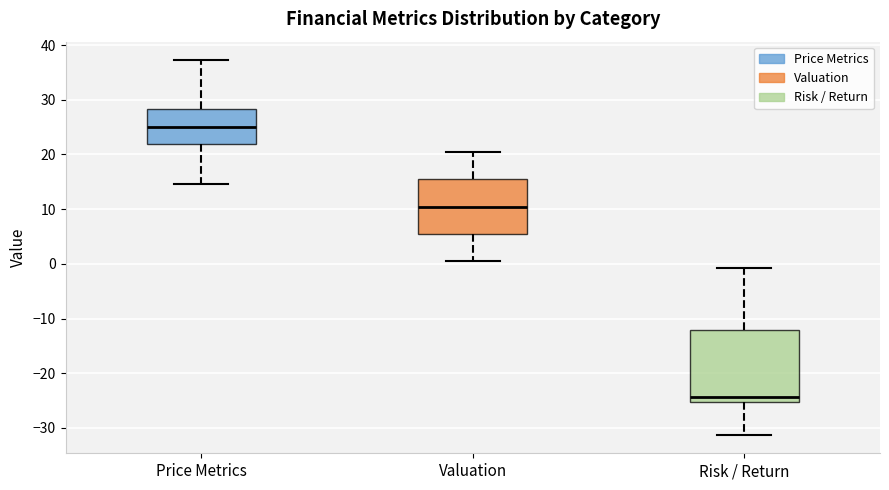

Which box has the lowest median line?

Risk / Return